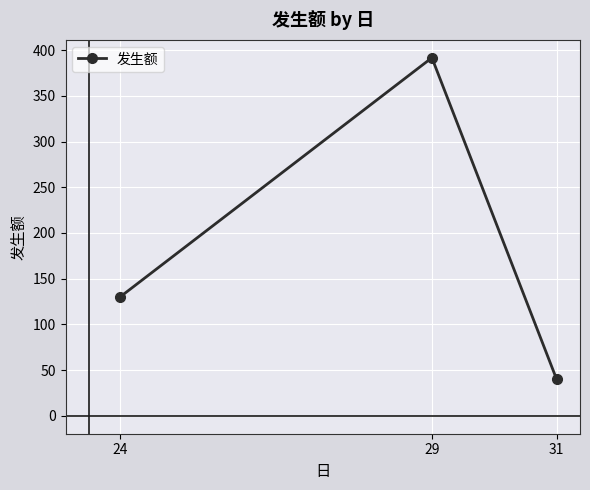

List the labels in order of value, smallest first.

31, 24, 29